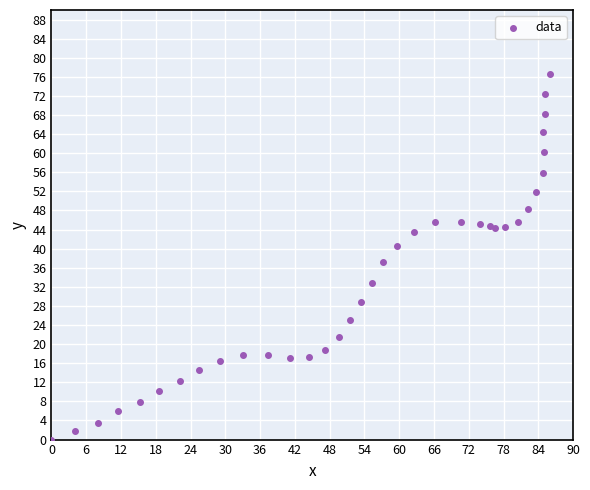

What is the range of Y values (max minus min)?

76.6